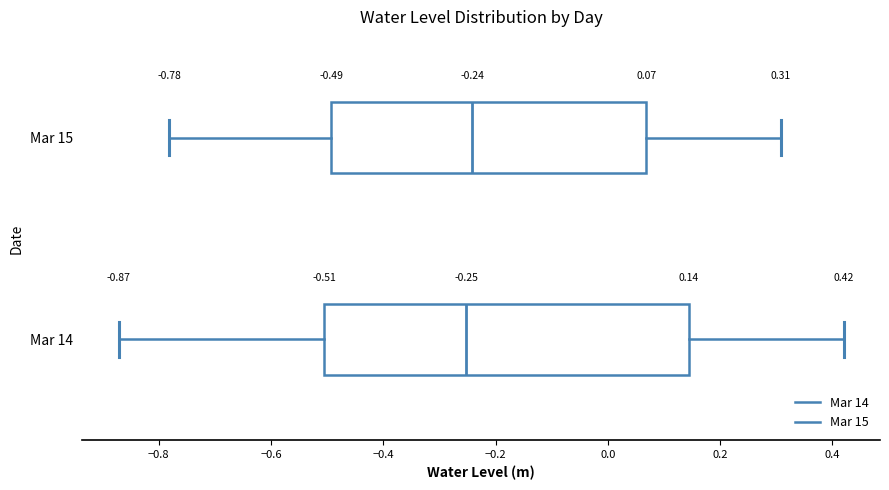

Which box is the widest, from its left edge to its right edge?

Mar 14